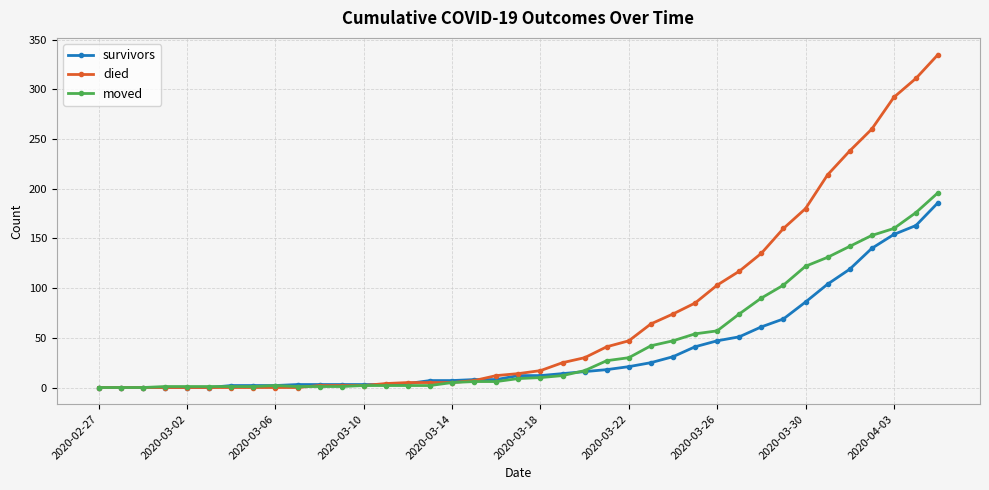

List the series in order of their peak value, highest first.

died, moved, survivors